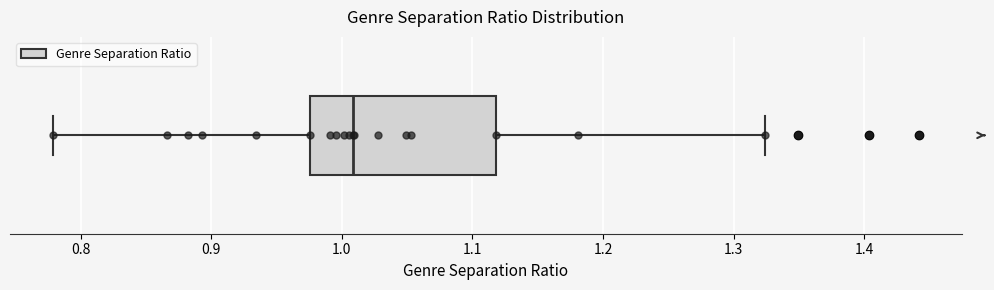

Where does the median line of the box sit on the x-axis? The values are not printed on the chart, so give them approximately, as read against the axis.

1.01